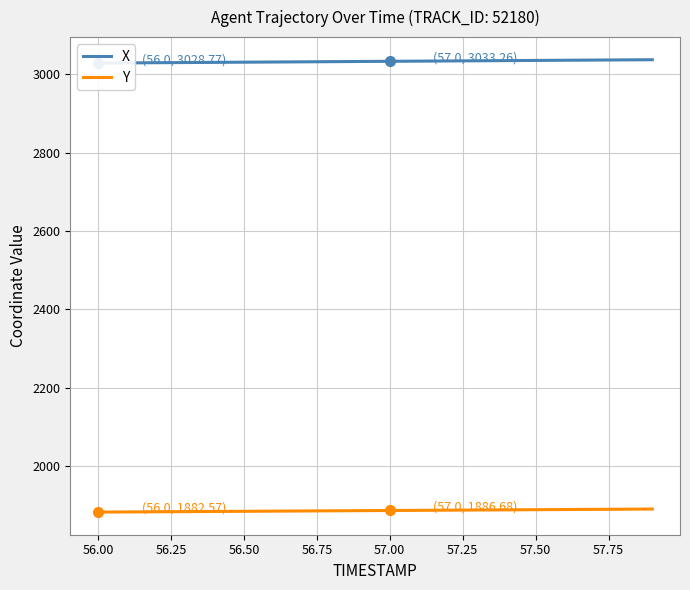

What is the minimum value for Y?

1882.6